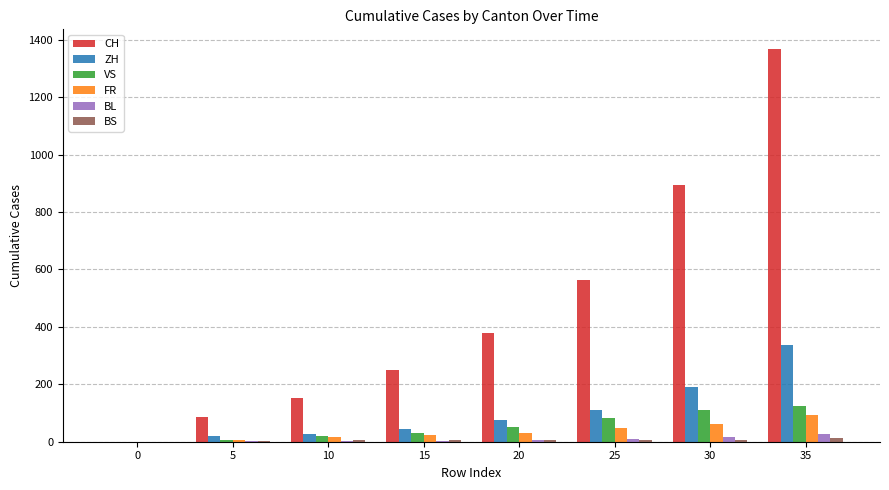

Which series has the largest total across all categories?

CH